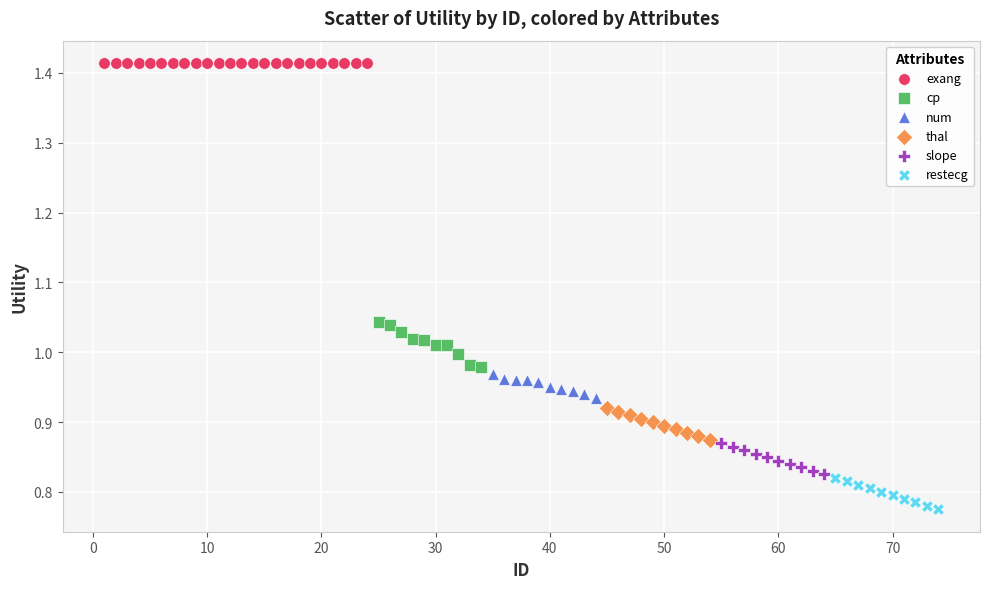

Which series reaches the minimum Y coordinate?

restecg